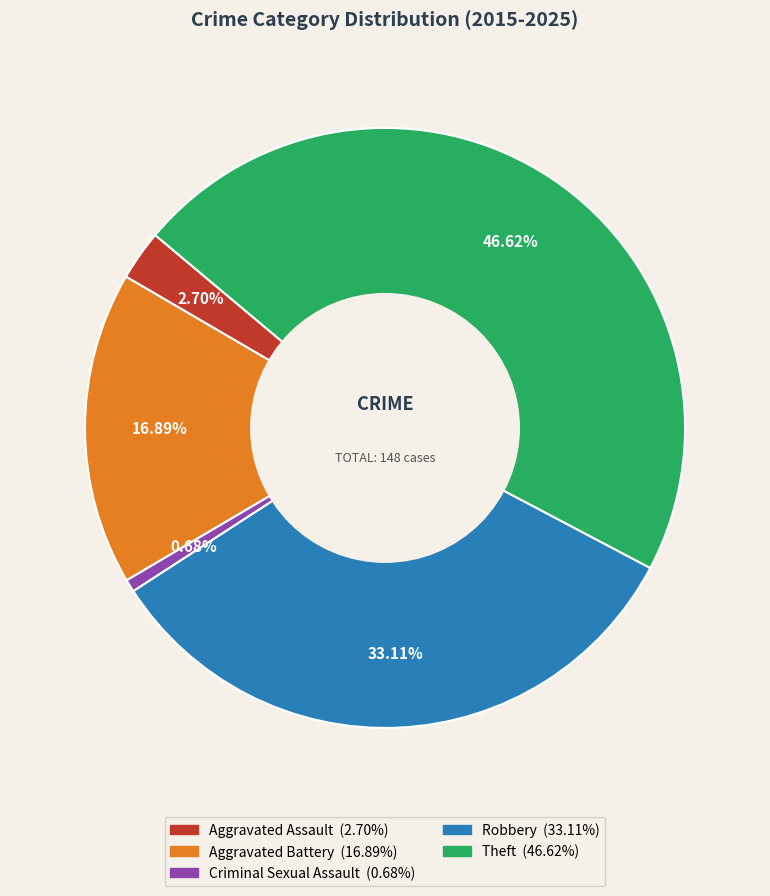

Rank the categories by value from lowest to highest.

Criminal Sexual Assault, Aggravated Assault, Aggravated Battery, Robbery, Theft